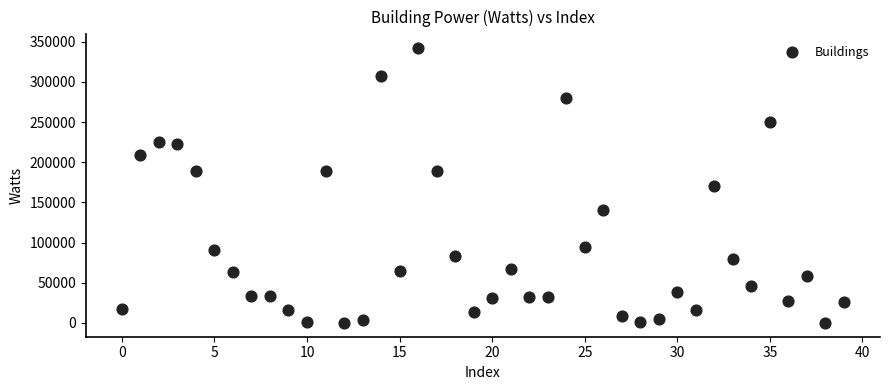

Count the number of points in this scatter plot.

40